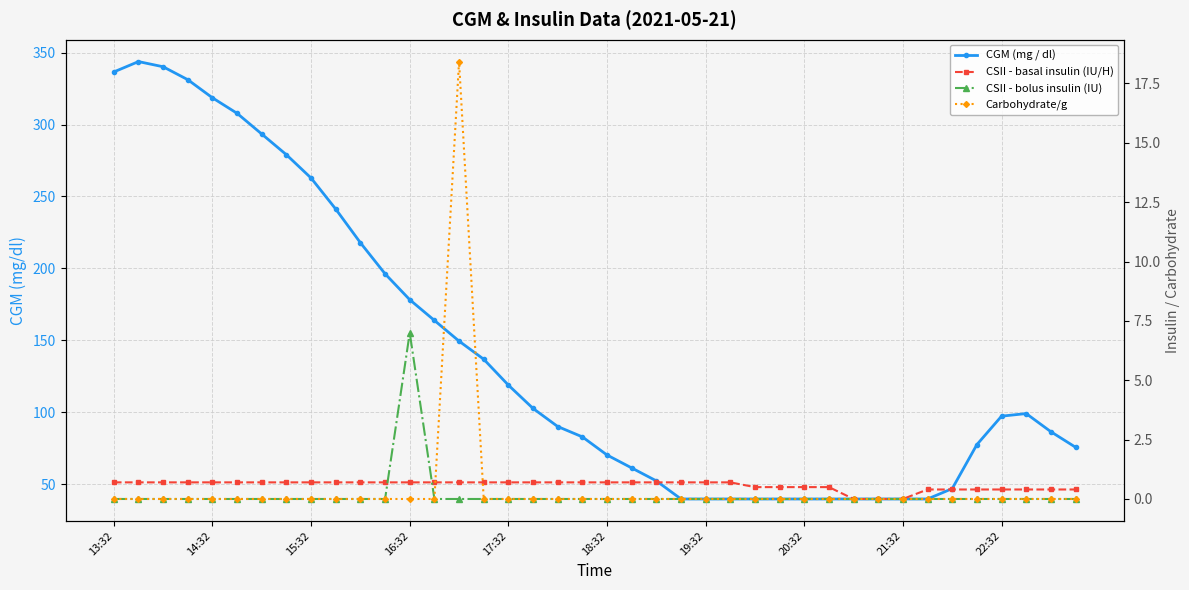

What are all the series names shown in the legend?

CGM (mg / dl), CSII - basal insulin (IU/H), CSII - bolus insulin (IU), Carbohydrate/g